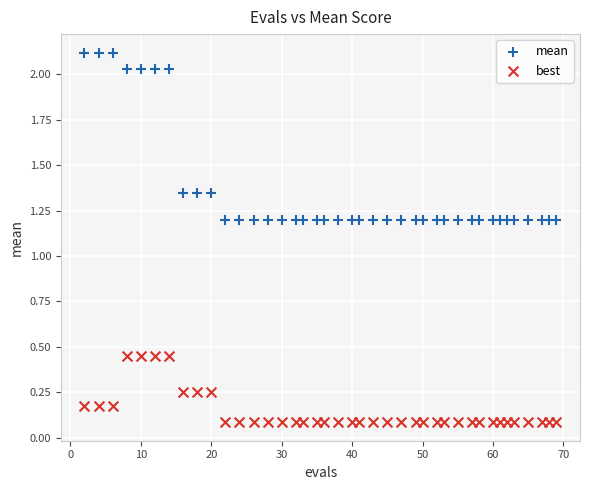

Which series reaches the maximum Y coordinate?

mean